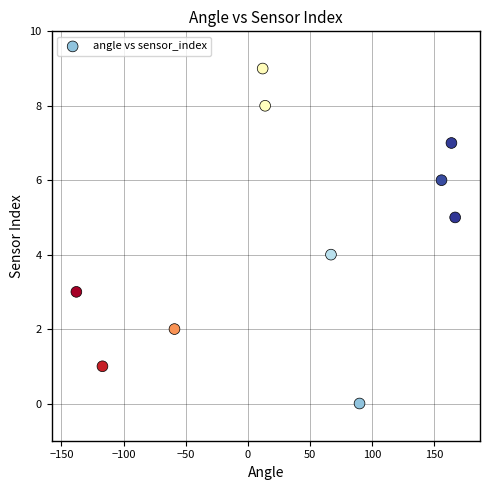

What is the average X value?

36